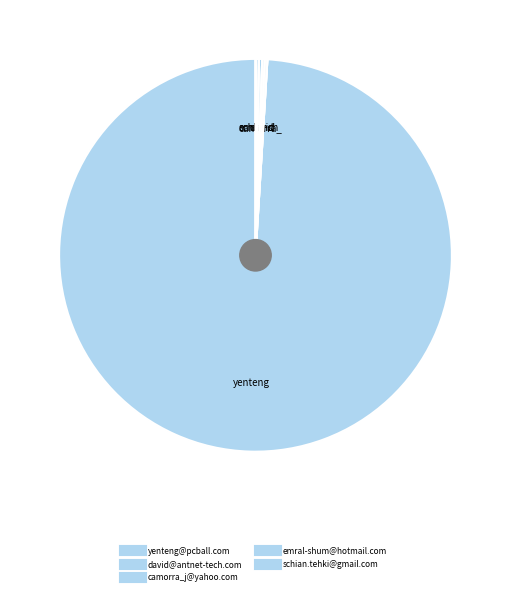

Which category has the biggest portion of the pie?

yenteng@pcball.com